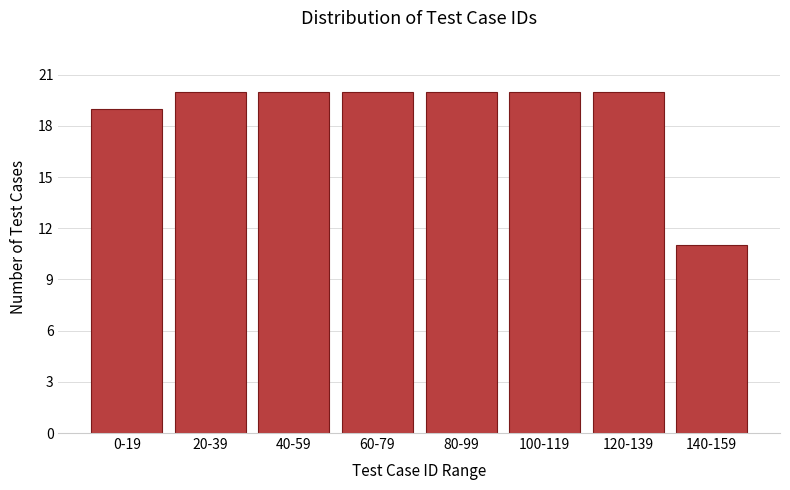

Reading right to left, transcribe all the data shown in this chart.

11	20	20	20	20	20	20	19